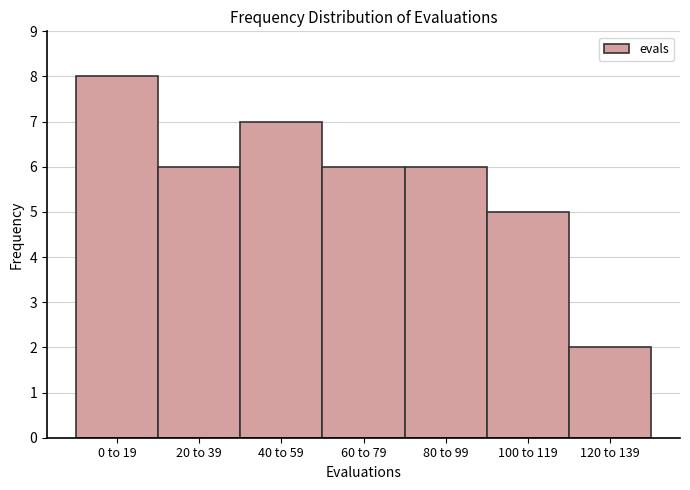

Reading left to right, extract all data points from this chart.

8	6	7	6	6	5	2